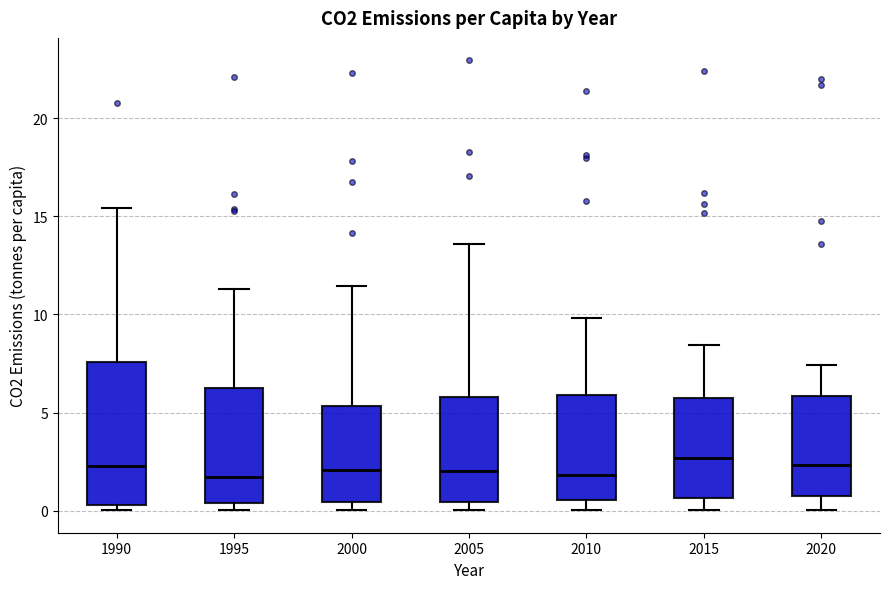

Reading left to right, read every box against the y-axis: the position of its median line, the range the box covers, and the ends of its whiskers. The values are not printed on the chart, so give them approximately, as read against the axis.

1990: median 2.5, box 0.5 to 7.5, whiskers 0.0 to 15.5
1995: median 1.5, box 0.5 to 6.0, whiskers 0.0 to 11.5
2000: median 2.0, box 0.5 to 5.5, whiskers 0.0 to 11.5
2005: median 2.0, box 0.5 to 6.0, whiskers 0.0 to 13.5
2010: median 2.0, box 0.5 to 6.0, whiskers 0.0 to 10.0
2015: median 2.5, box 0.5 to 6.0, whiskers 0.0 to 8.5
2020: median 2.5, box 0.5 to 6.0, whiskers 0.0 to 7.5